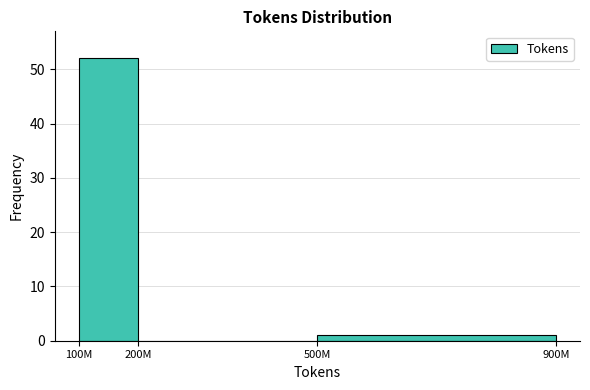

Reading left to right, list all the values displayed in this chart.

100M=52	200M=0	500M=1